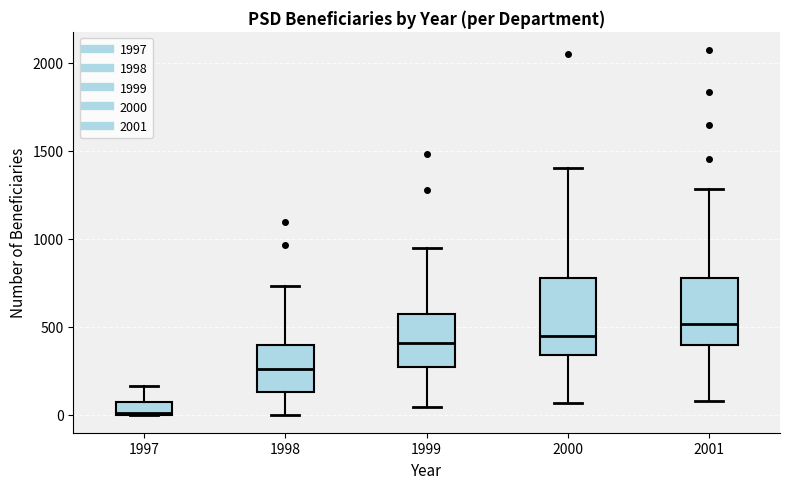

Where does the lower whisker of the box at x = 1998 end on the y-axis? The values are not printed on the chart, so give them approximately, as read against the axis.

0